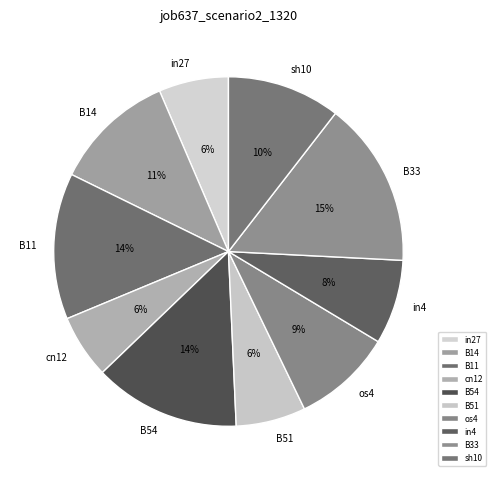

True or false: B14 accounts for 11% of the total.

True